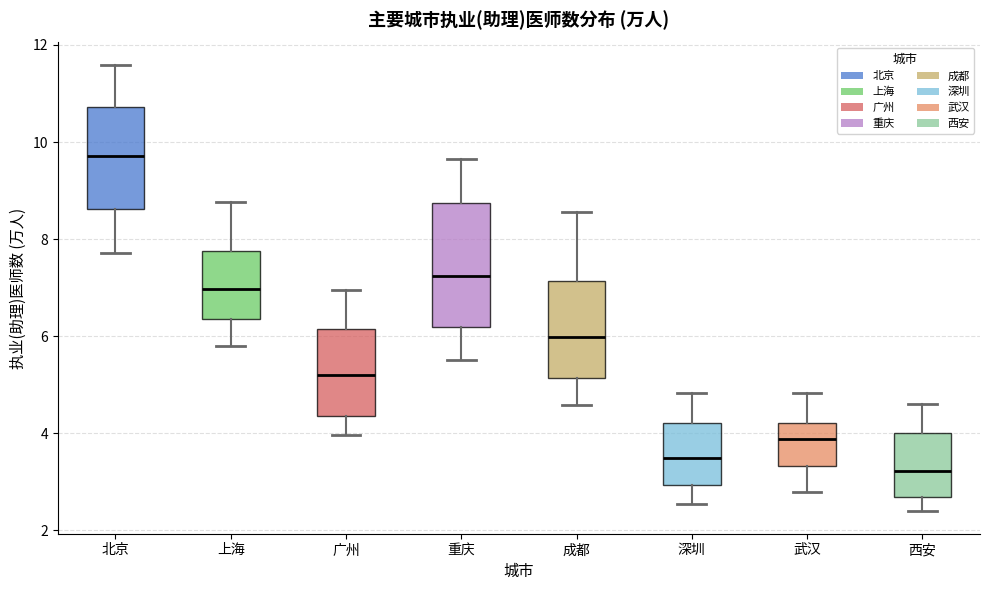

Reading left to right, transcribe this box plot: for each box, give where its median line is, the range the box spans, and where its two whiskers end, as read against the y-axis. The values are not printed on the chart, so give them approximately, as read against the axis.

北京: median 9.8, box 8.6 to 10.8, whiskers 7.8 to 11.6
上海: median 7.0, box 6.4 to 7.8, whiskers 5.8 to 8.8
广州: median 5.2, box 4.4 to 6.2, whiskers 4.0 to 7.0
重庆: median 7.2, box 6.2 to 8.8, whiskers 5.6 to 9.6
成都: median 6.0, box 5.2 to 7.2, whiskers 4.6 to 8.6
深圳: median 3.4, box 3.0 to 4.2, whiskers 2.6 to 4.8
武汉: median 3.8, box 3.4 to 4.2, whiskers 2.8 to 4.8
西安: median 3.2, box 2.6 to 4.0, whiskers 2.4 to 4.6